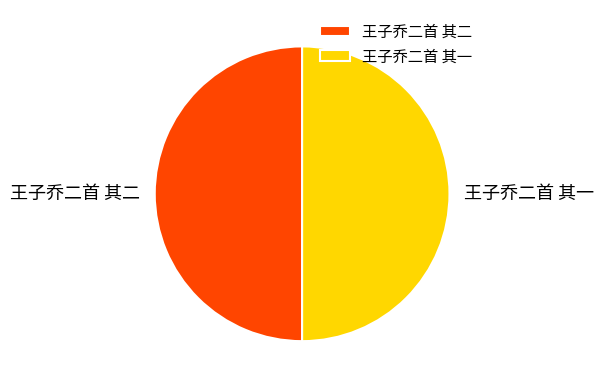

The 王子乔二首 其一 slice represents 37% of the pie. True or false?

False